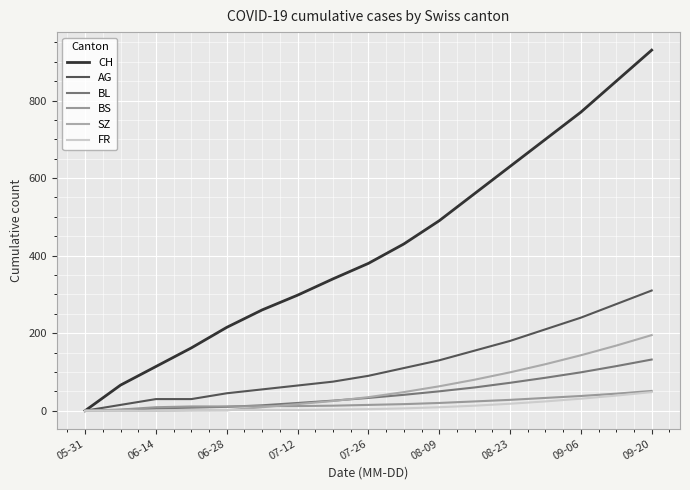

How many lines are shown in the chart?

6